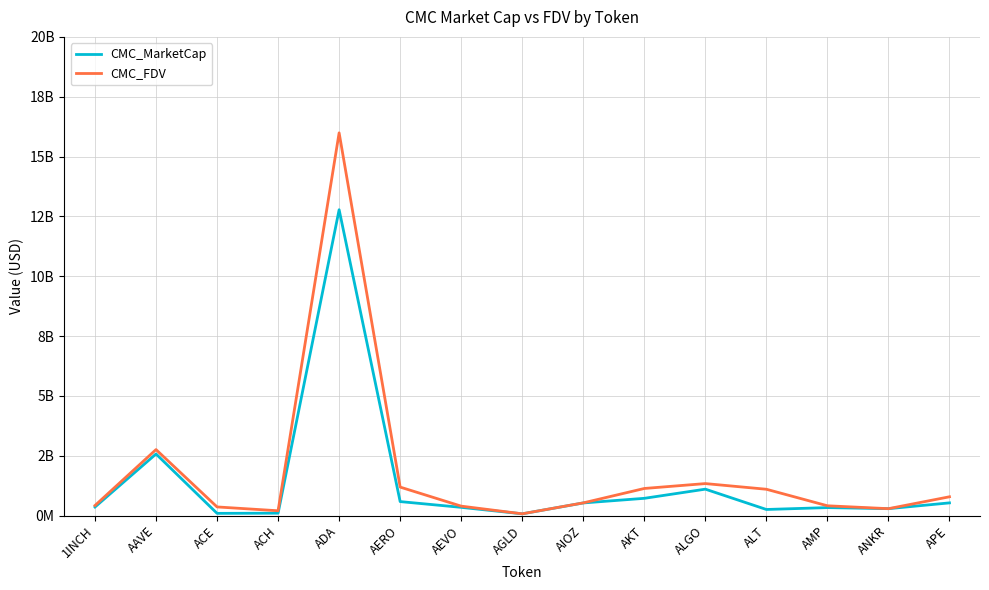

At which label does CMC_MarketCap reach its minimum?

AGLD